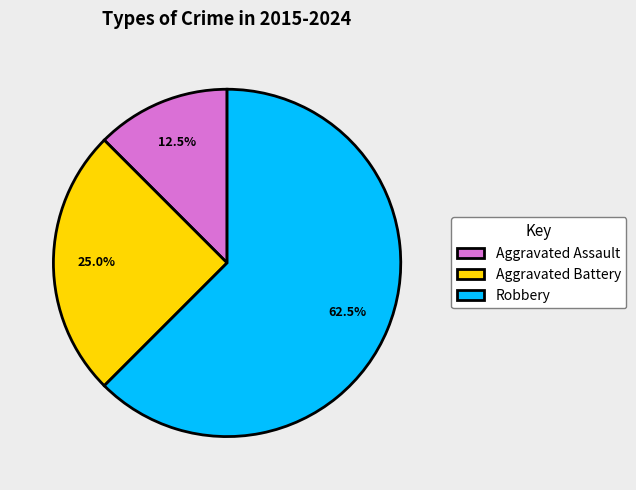

To the nearest percent, what is the average slice percentage?

33%